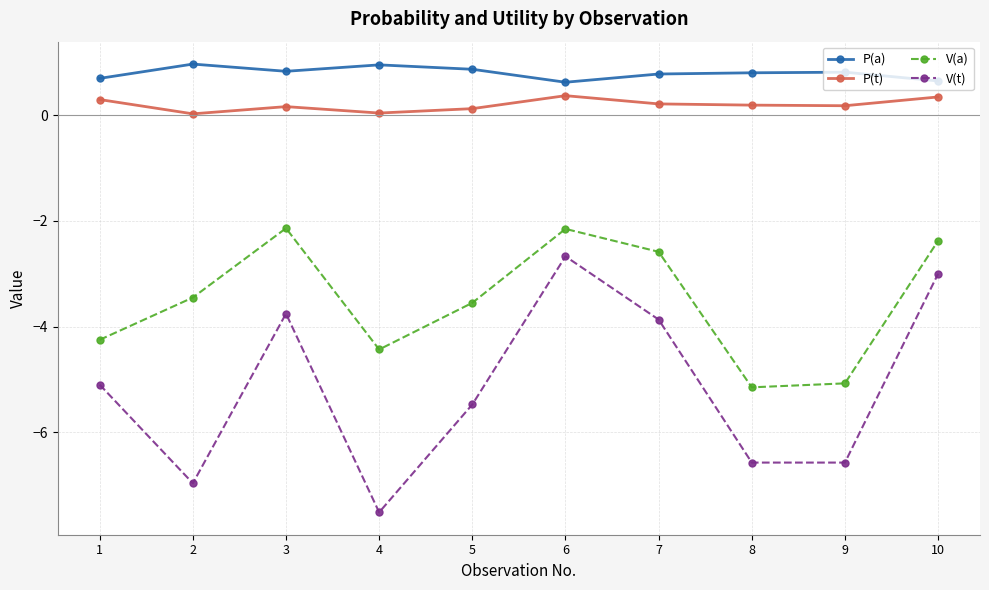

Which series has the largest total across all categories?

P(a)